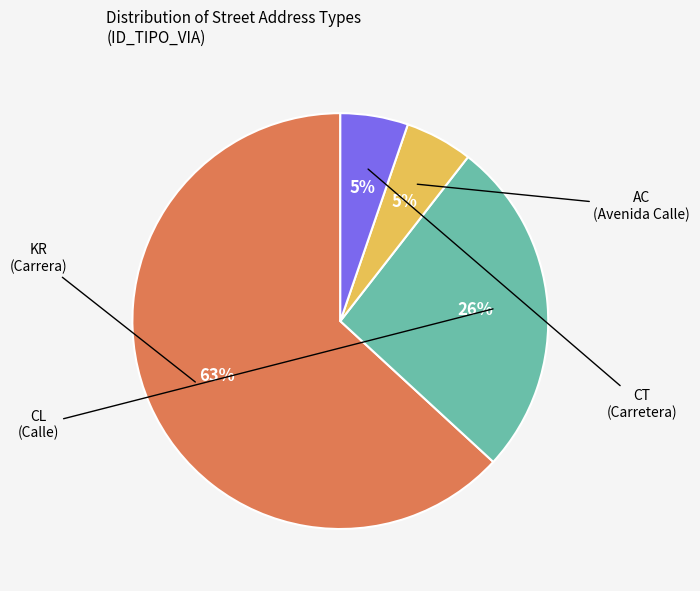

Does any single category account for the majority?

Yes